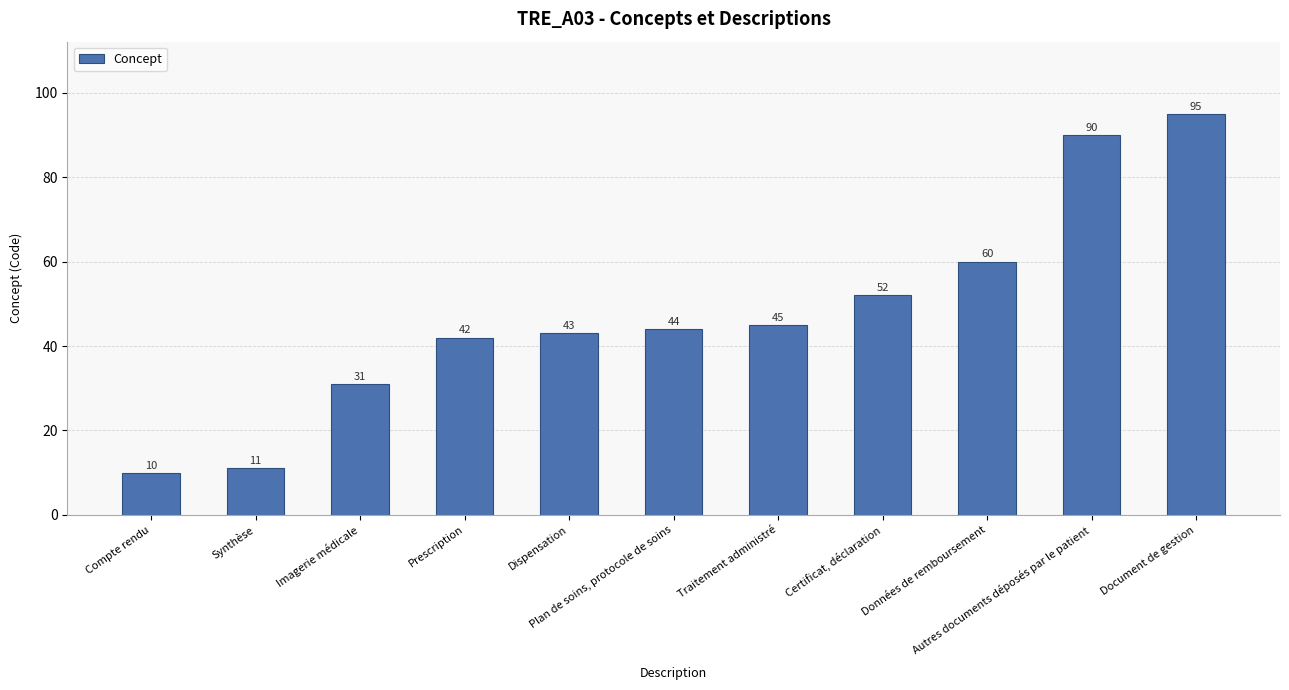

Reading left to right, extract all data points from this chart.

Compte rendu=10	Synthèse=11	Imagerie médicale=31	Prescription=42	Dispensation=43	Plan de soins, protocole de soins=44	Traitement administré=45	Certificat, déclaration=52	Données de remboursement=60	Autres documents déposés par le patient=90	Document de gestion=95